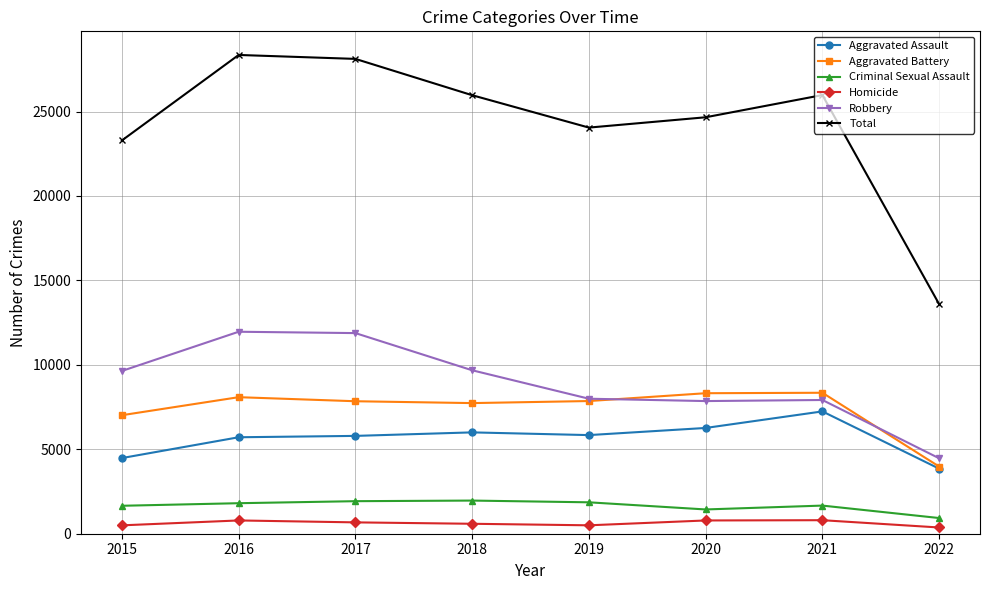

Does the chart display data point markers on the line(s)?

Yes